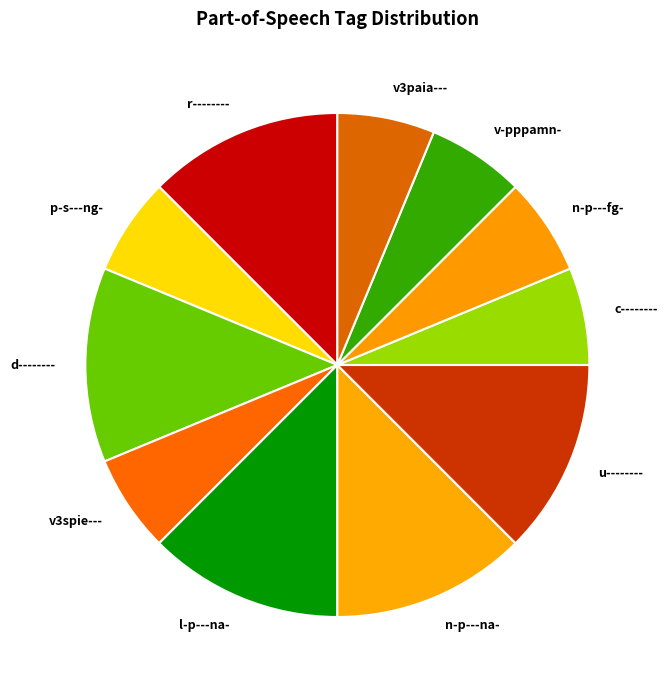

Is there any slice that represents more than half of the pie?

No